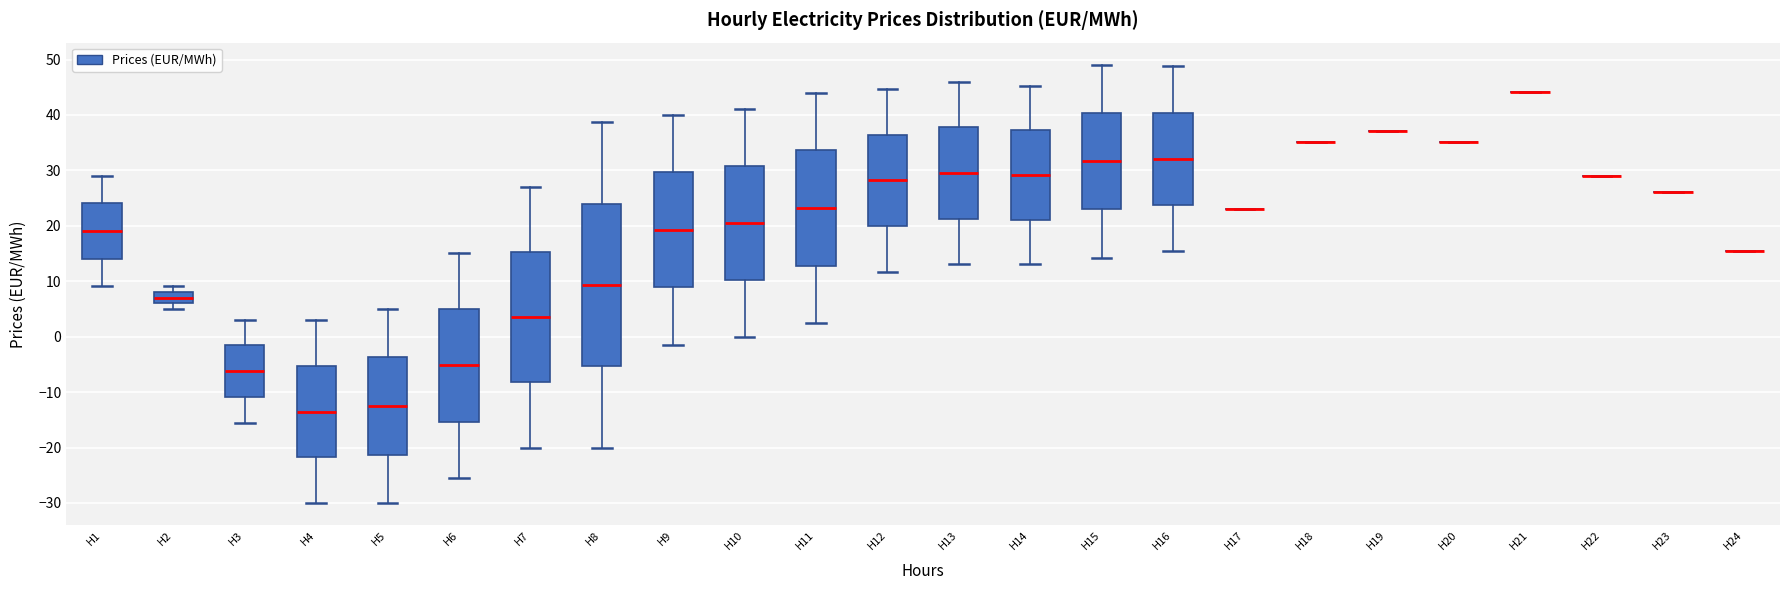

Where does the upper whisker of the box for H1 end on the y-axis? The values are not printed on the chart, so give them approximately, as read against the axis.

29